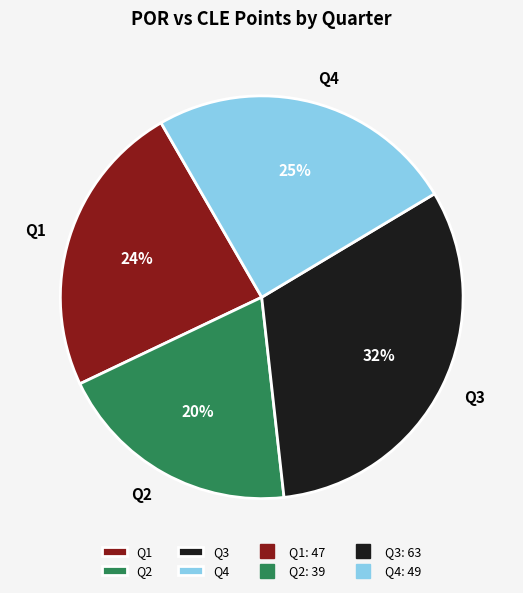

Count the number of slices in the pie.

4